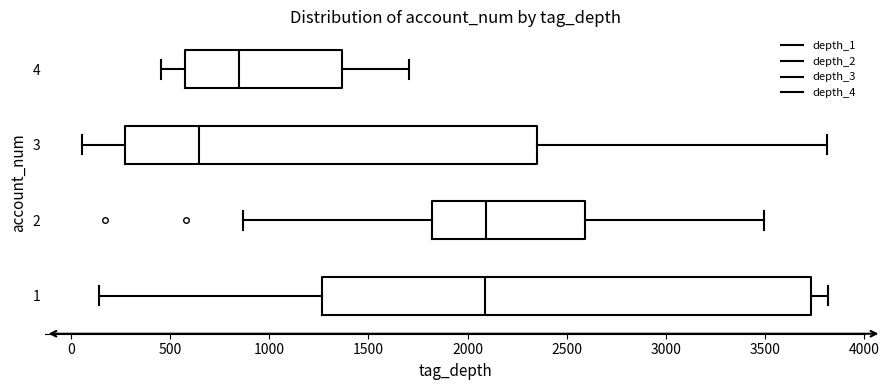

Where does the median line of the box at y = 1 sit on the x-axis? The values are not printed on the chart, so give them approximately, as read against the axis.

2100